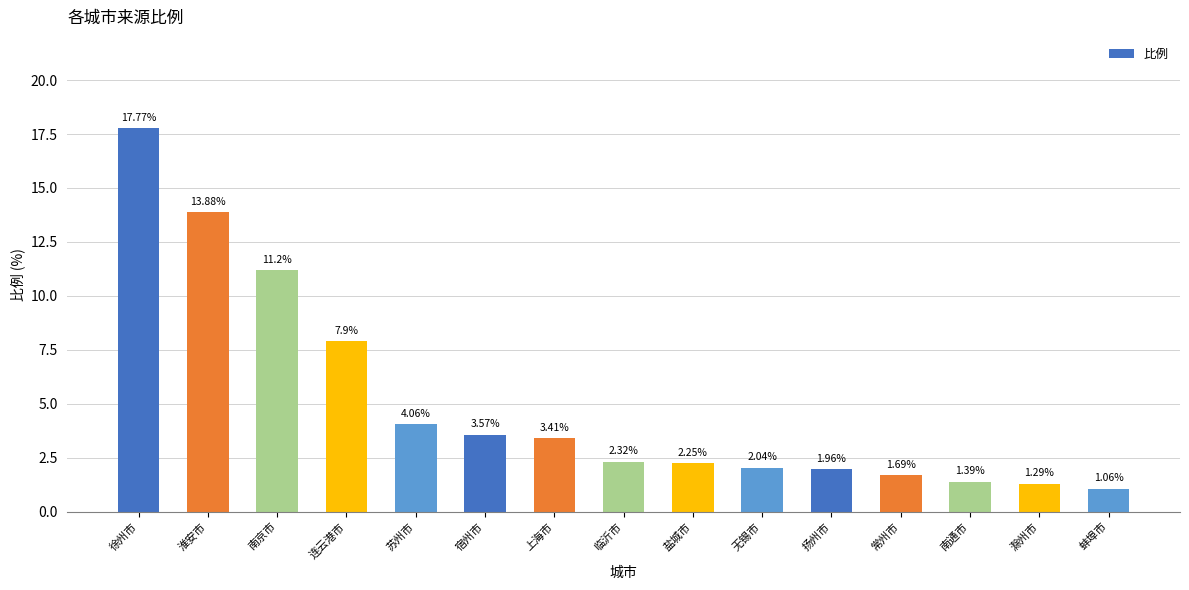

Which has a higher value, 上海市 or 滁州市?

上海市